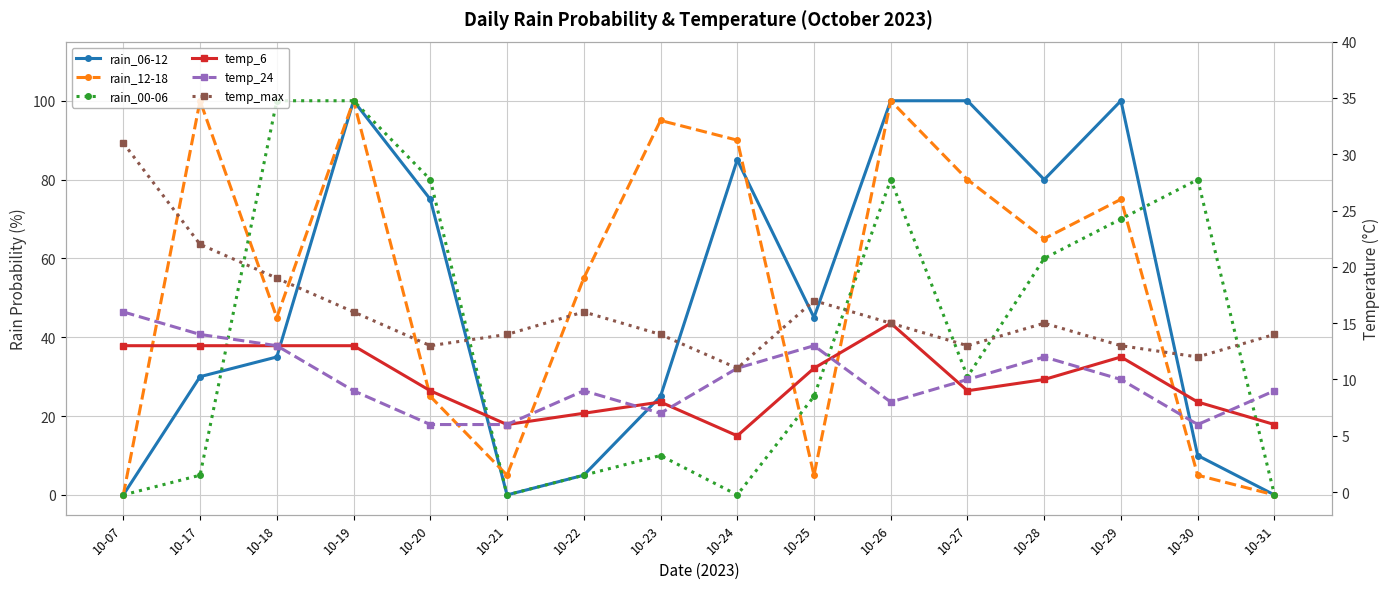

Count the number of data series in this chart.

6